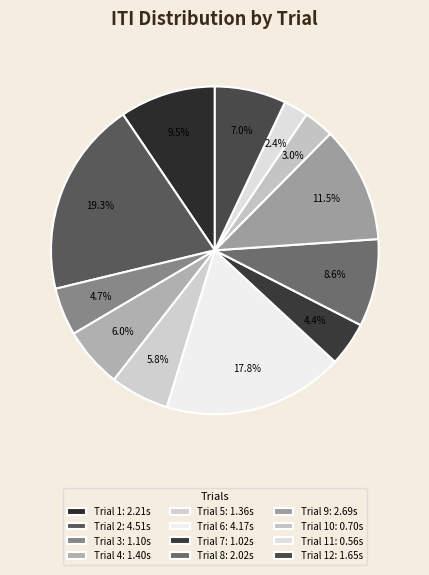

What is the smallest slice in the pie chart?

Trial 11